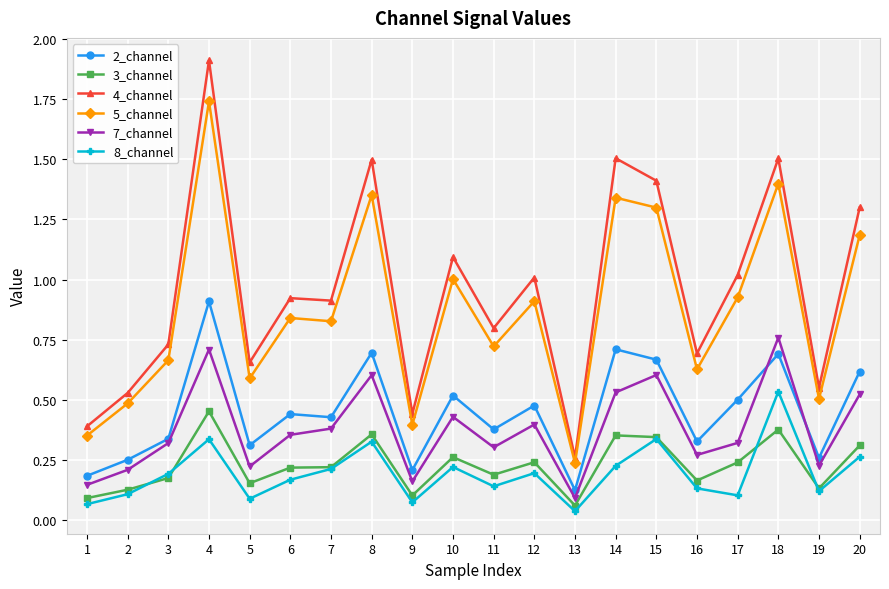

Between which two adjacent categories do 3_channel and 8_channel first intersect?

2 and 3